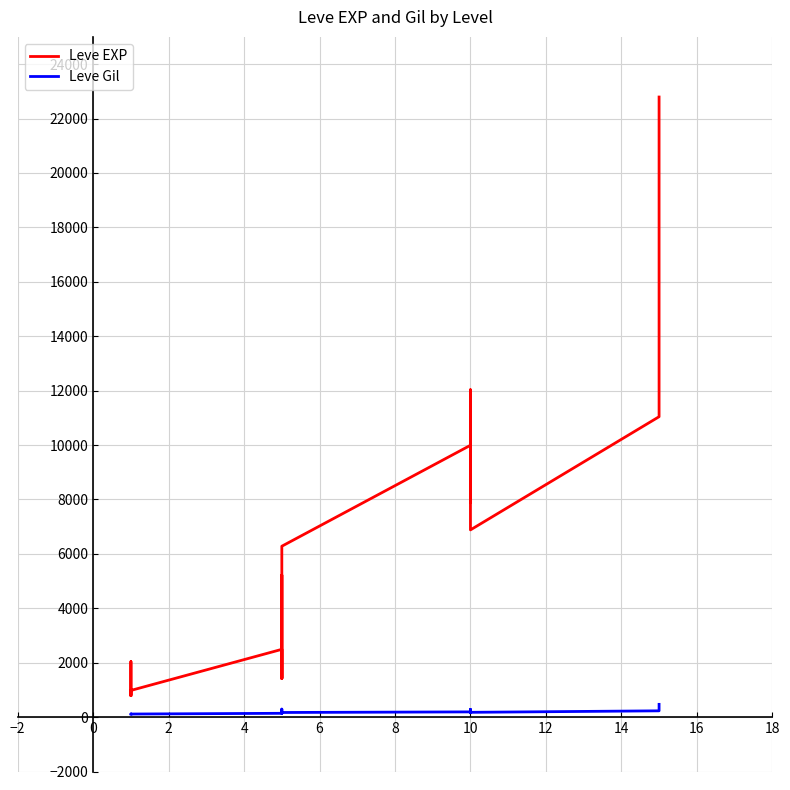

Count the number of data series in this chart.

2